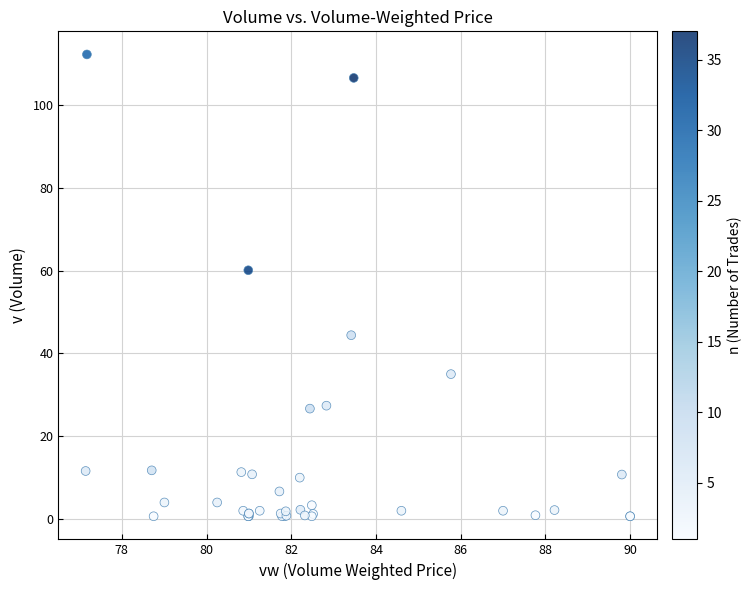

What Y value in the scatter plot is closest to 56?

60.1